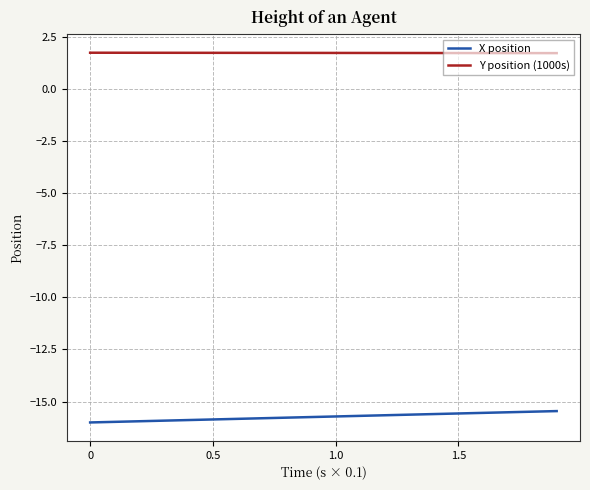

What is the smallest value displayed?

-16.0